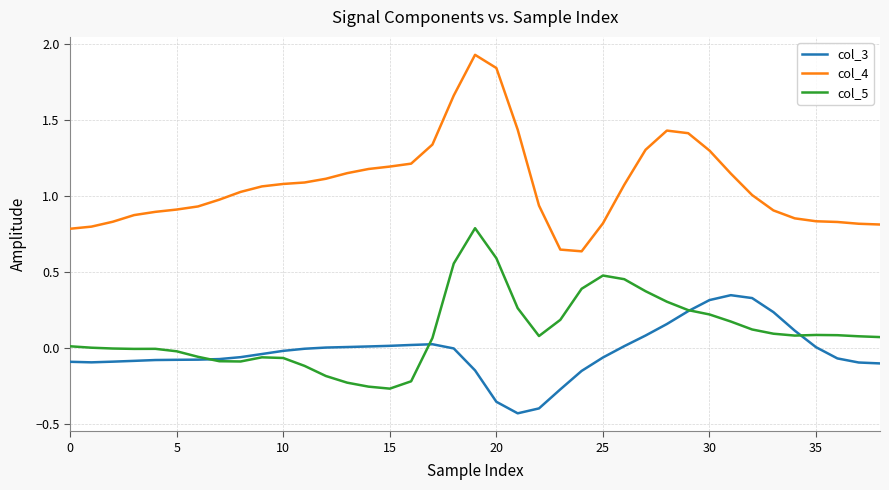

Which series has the largest total across all categories?

col_4